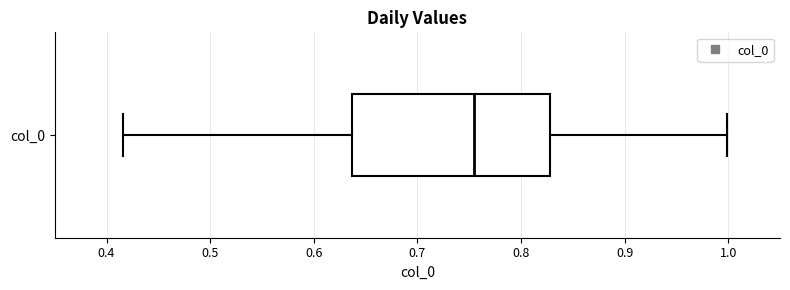

Where does the right whisker of the box for col_0 end on the x-axis? The values are not printed on the chart, so give them approximately, as read against the axis.

1.00